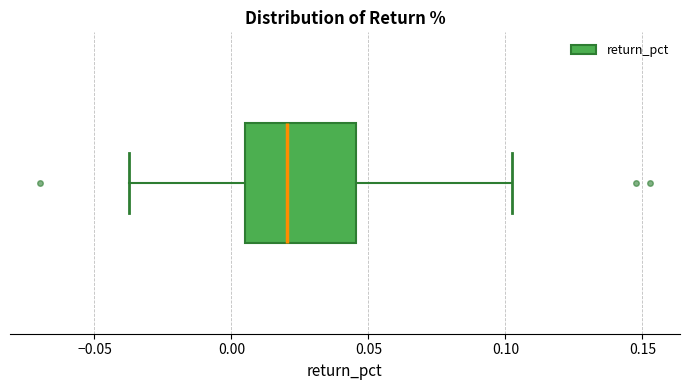

Transcribe this box plot: give where the median line is, the range the box spans, and where the two whiskers end, as read against the x-axis. The values are not printed on the chart, so give them approximately, as read against the axis.

median 0.020, box 0.005 to 0.045, whiskers -0.035 to 0.100